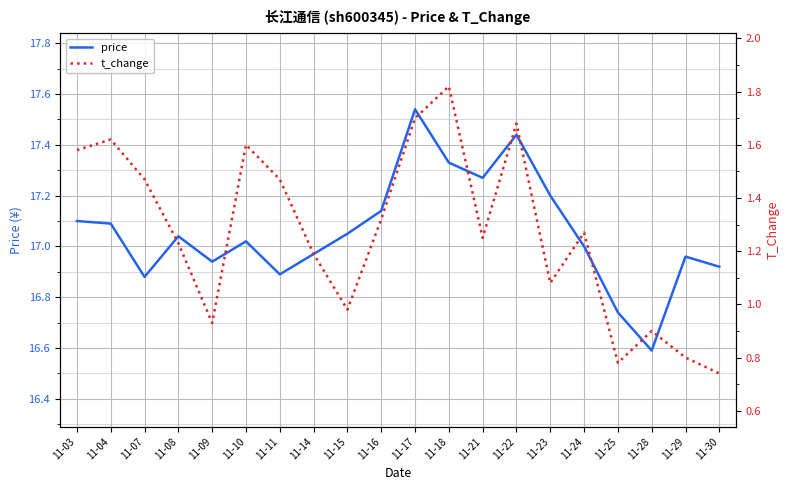

Rank the categories by t_change value from highest to lowest.

11-18, 11-17, 11-22, 11-04, 11-10, 11-03, 11-07, 11-11, 11-16, 11-24, 11-21, 11-08, 11-14, 11-23, 11-15, 11-09, 11-28, 11-29, 11-25, 11-30